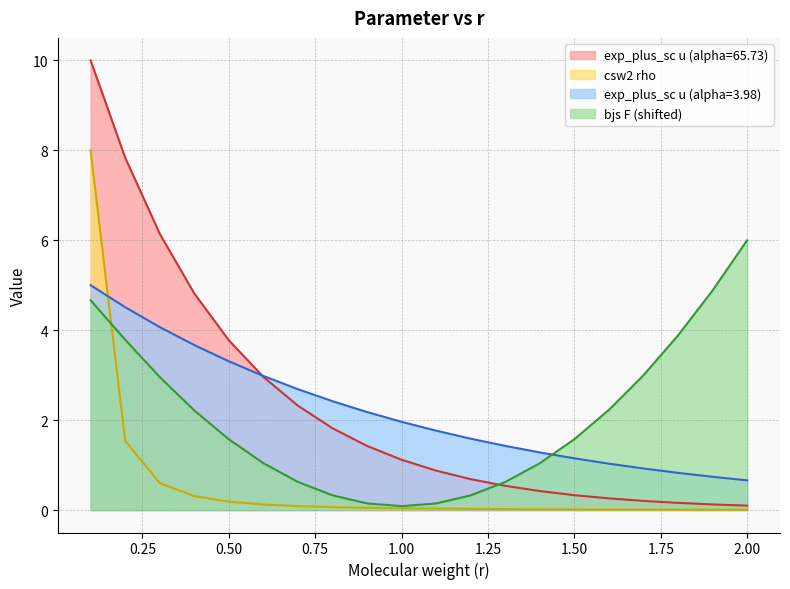

What is the difference between the second highest and minimum values in the exp_plus_sc u (alpha=3.98) series?

3.9